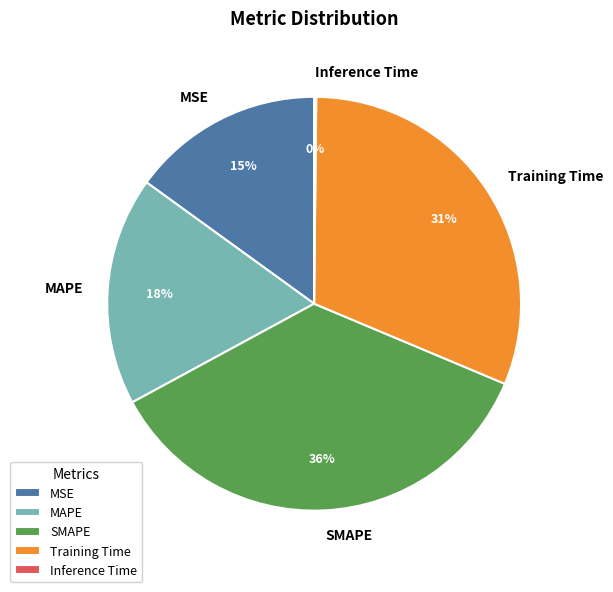

To the nearest percent, what is the difference between the largest and smallest slice percentages?

36%